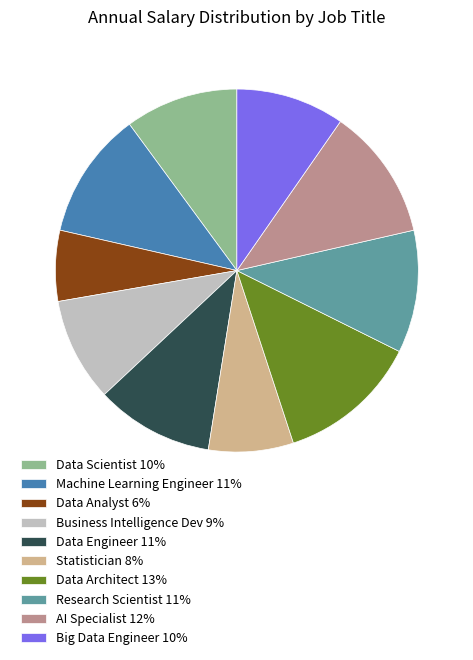

Approximately how many times larger is the value at Machine Learning Engineer 11% compared to Big Data Engineer 10%?

1.2